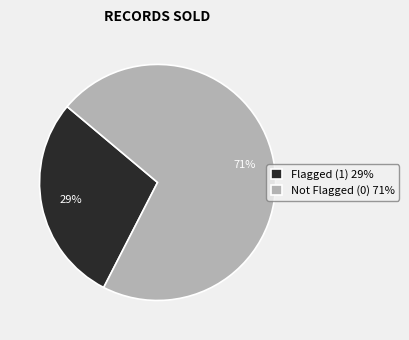

True or false: Flagged (1) 29% accounts for 29% of the total.

True